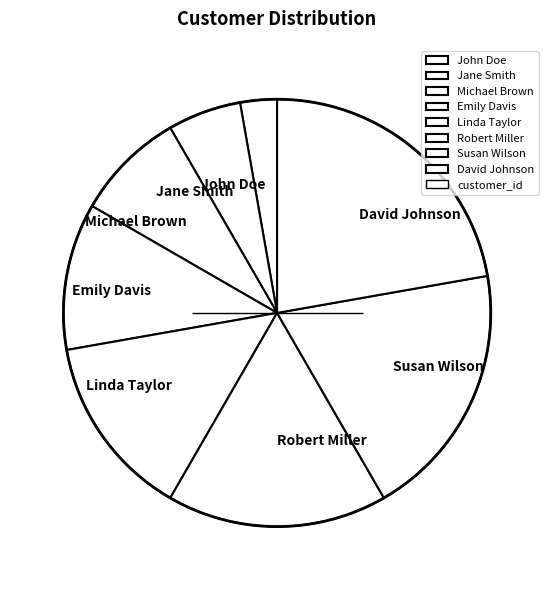

The Susan Wilson slice represents 19% of the pie. True or false?

True